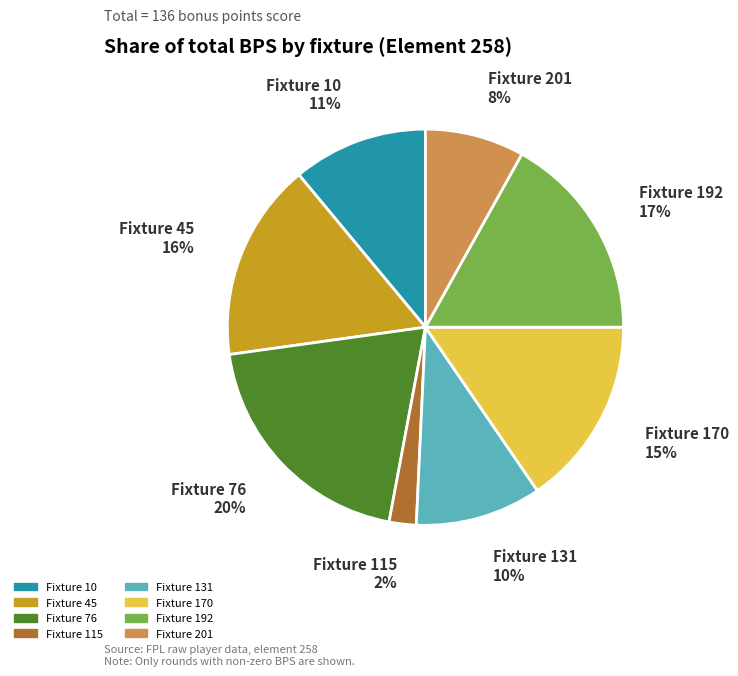

Is there any slice that represents more than half of the pie?

No